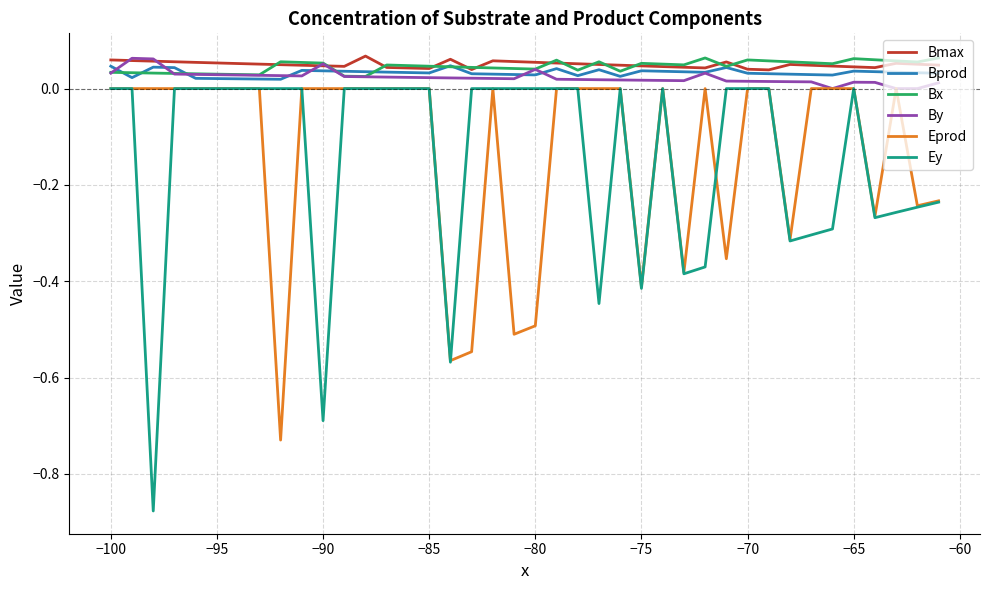

How many lines are shown in the chart?

6